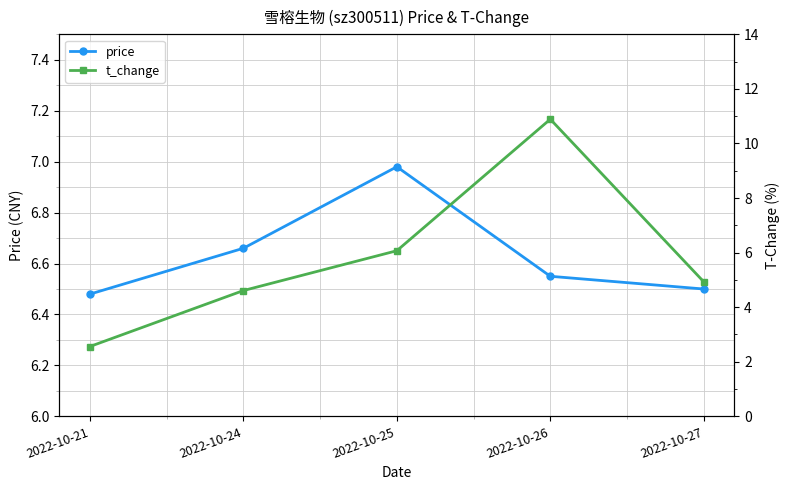

What value does the t_change series have at 2022-10-27?

4.9